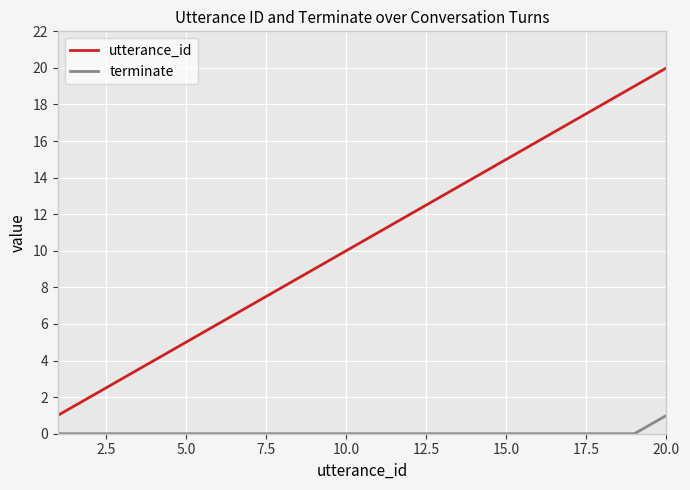

What is the sum of all terminate values?

1